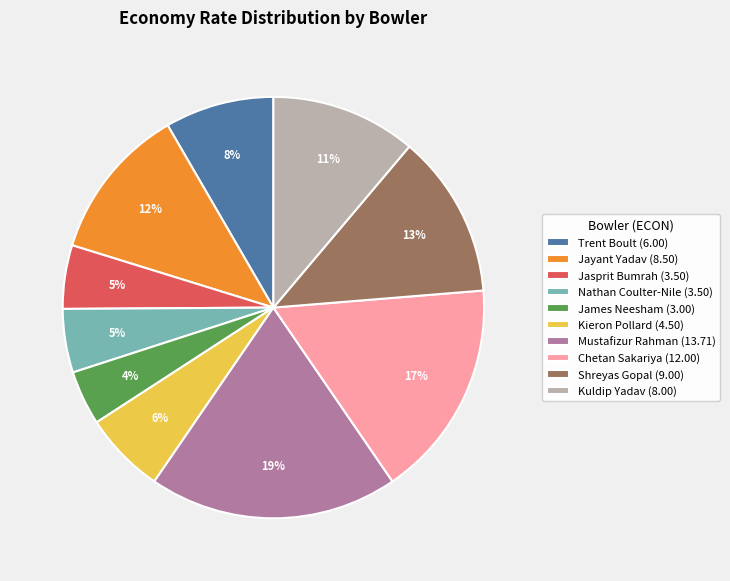

Which category has the biggest portion of the pie?

Mustafizur Rahman